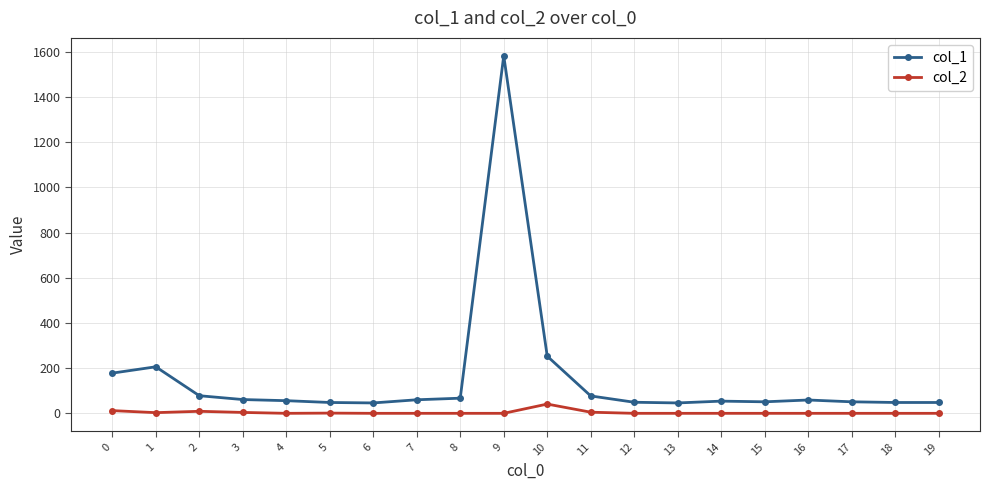

What is the difference between the maximum and minimum values in the col_1 series?

1537